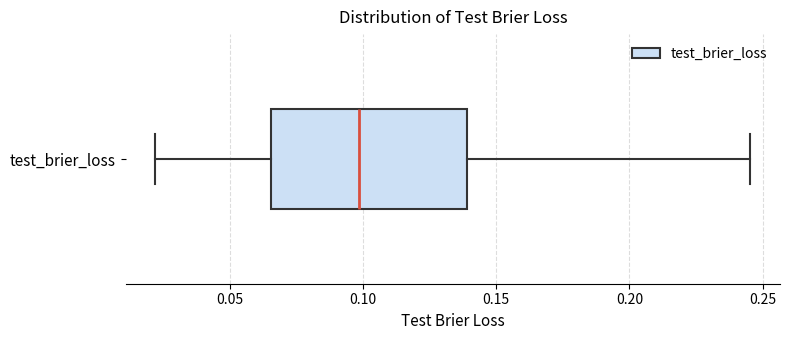

Transcribe this box plot: give where the median line is, the range the box spans, and where the two whiskers end, as read against the x-axis. The values are not printed on the chart, so give them approximately, as read against the axis.

median 0.100, box 0.065 to 0.140, whiskers 0.020 to 0.245